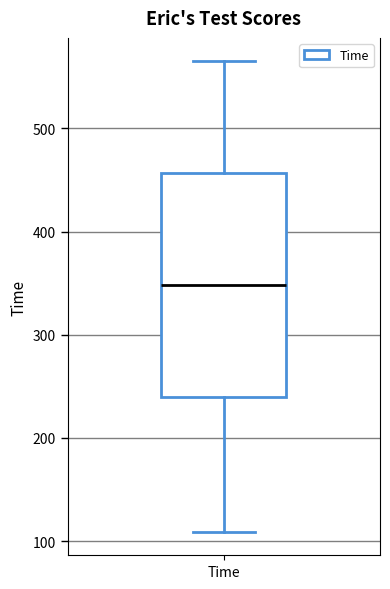

Read this box plot against the y-axis: the position of the median line, the range covered by the box, and the ends of both whiskers. The values are not printed on the chart, so give them approximately, as read against the axis.

median 350, box 240 to 460, whiskers 110 to 570